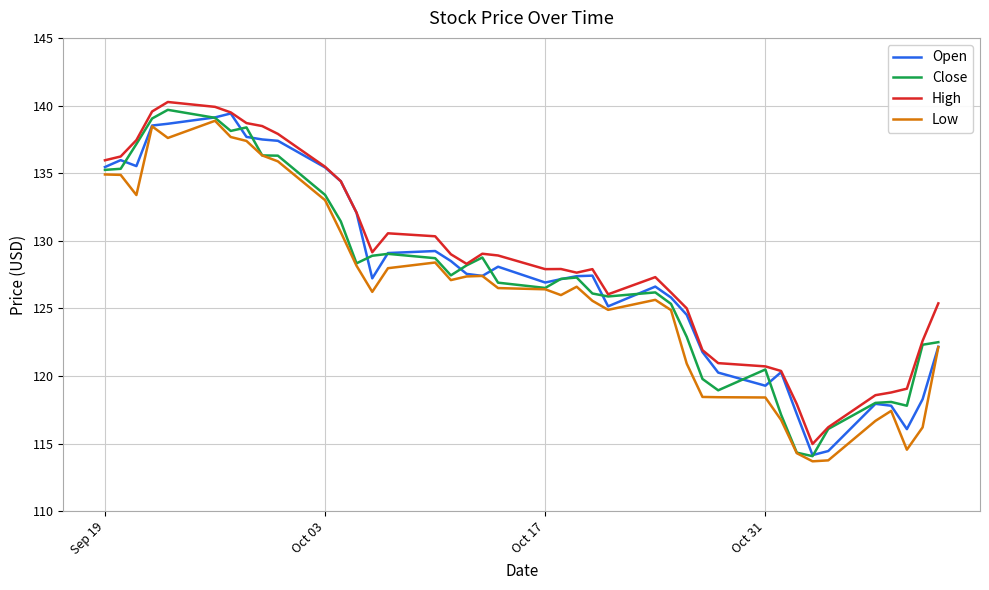

What is the smallest value displayed?

113.7